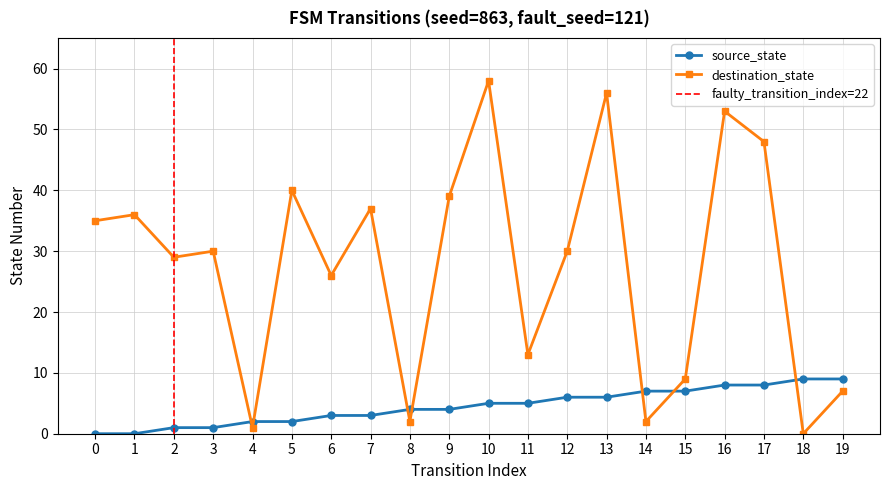

True or false: source_state has a value of 2 at 5.

True